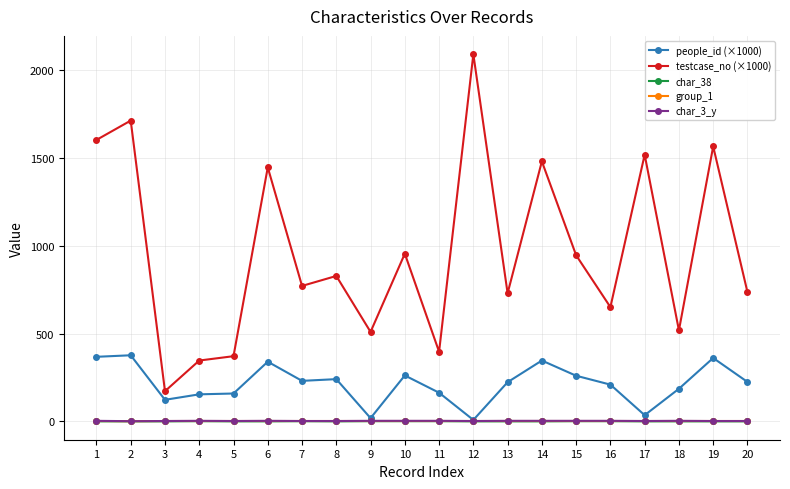

Which series has the widest spread of values?

testcase_no (×1000)